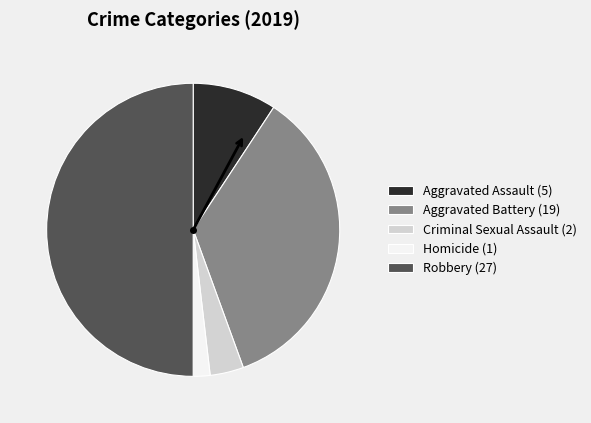

Which slice is the largest?

Robbery